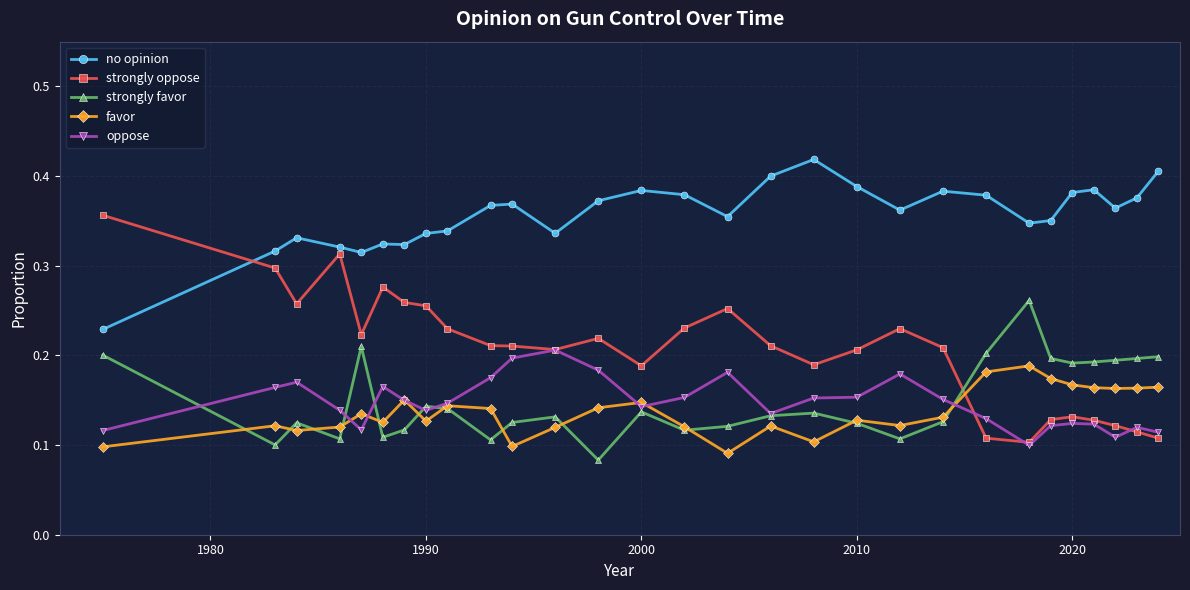

How many intersections are there between strongly favor and strongly oppose?

1